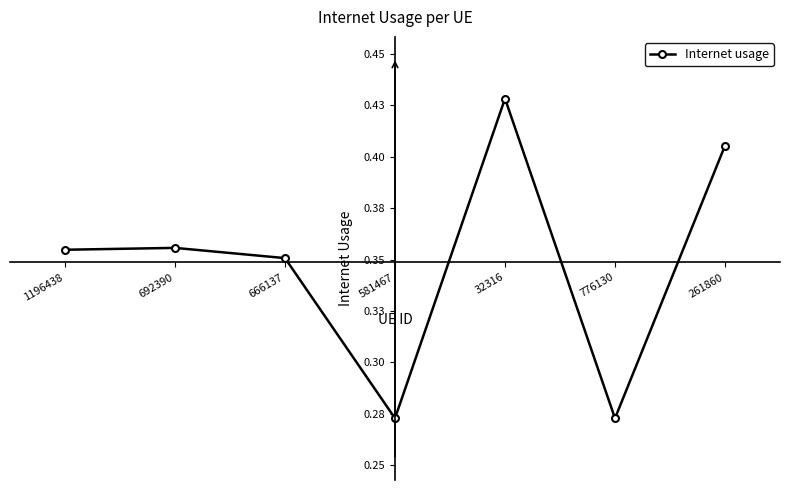

Read the value at 261860.

0.4